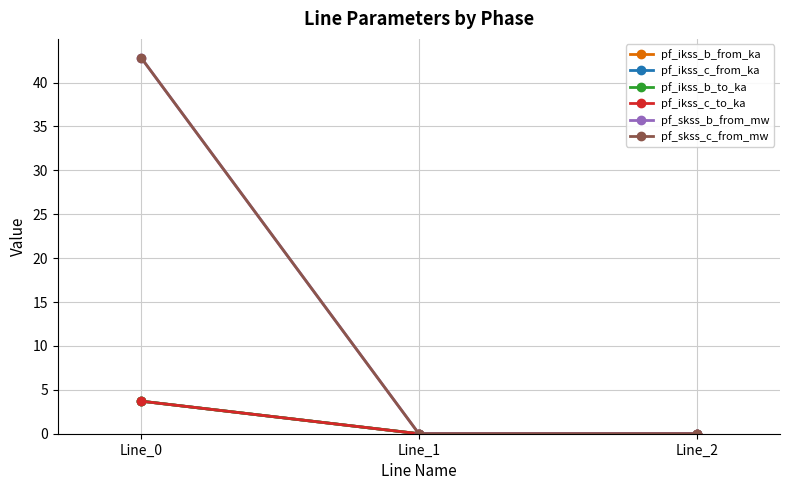

Which series has the widest spread of values?

pf_skss_c_from_mw